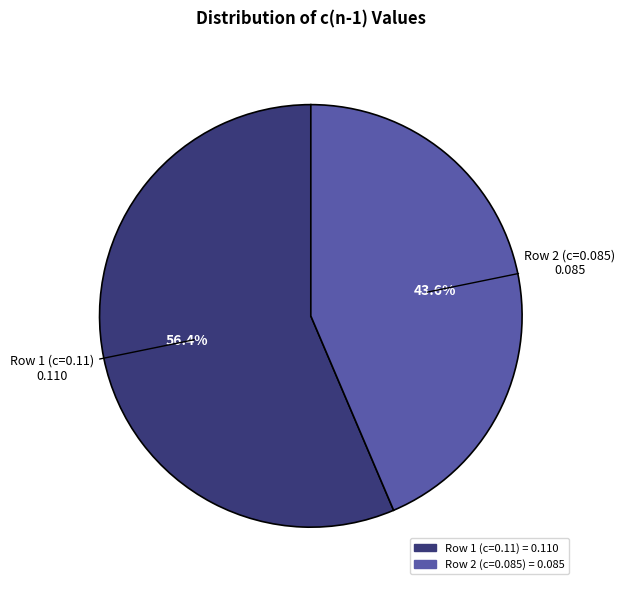

Does any single category account for the majority?

Yes